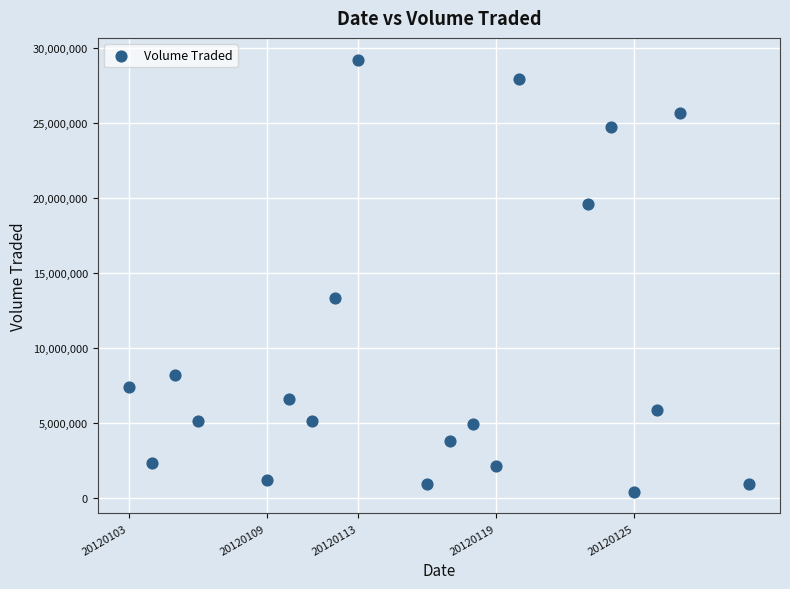

What is the range of X values (max minus min)?

27